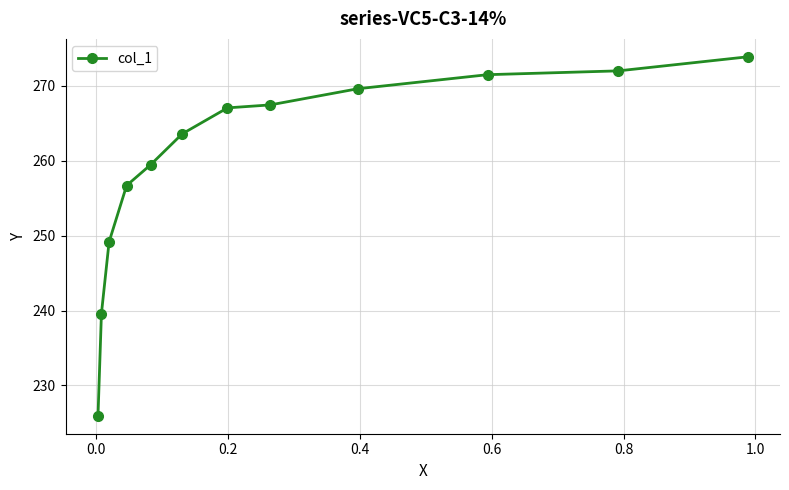

What is the difference between the second highest and minimum values?

46.1